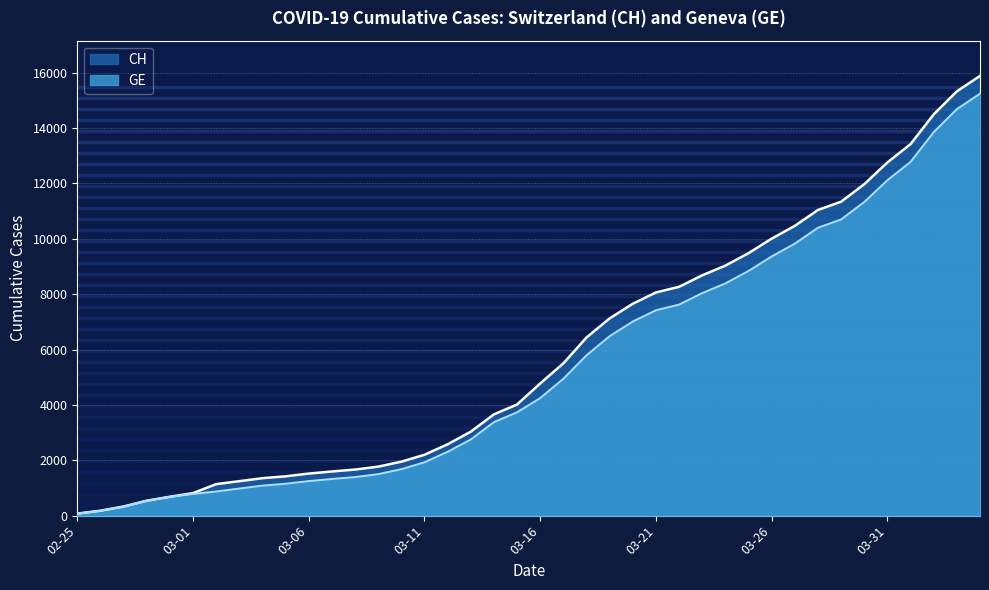

Where is CH nearest to the value 7978?

03-21